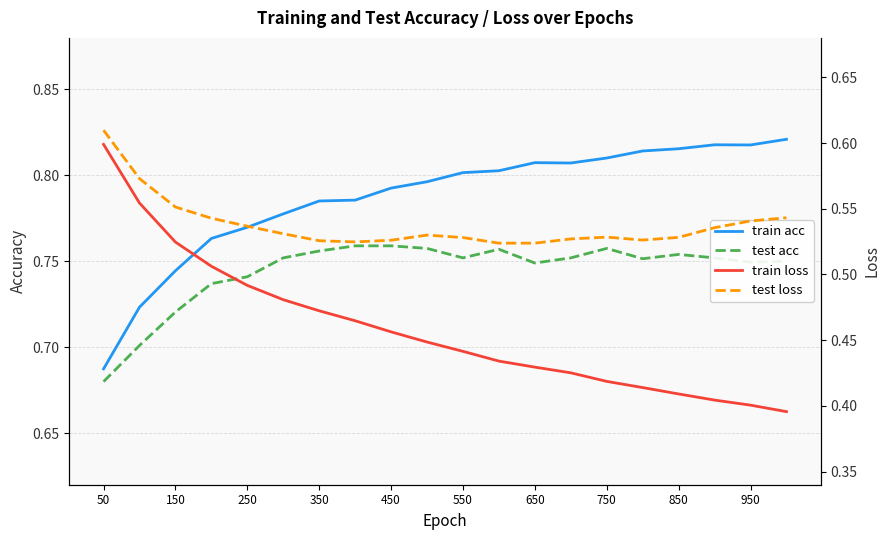

Rank the series by their maximum value, from highest to lowest.

train acc, test acc, test loss, train loss